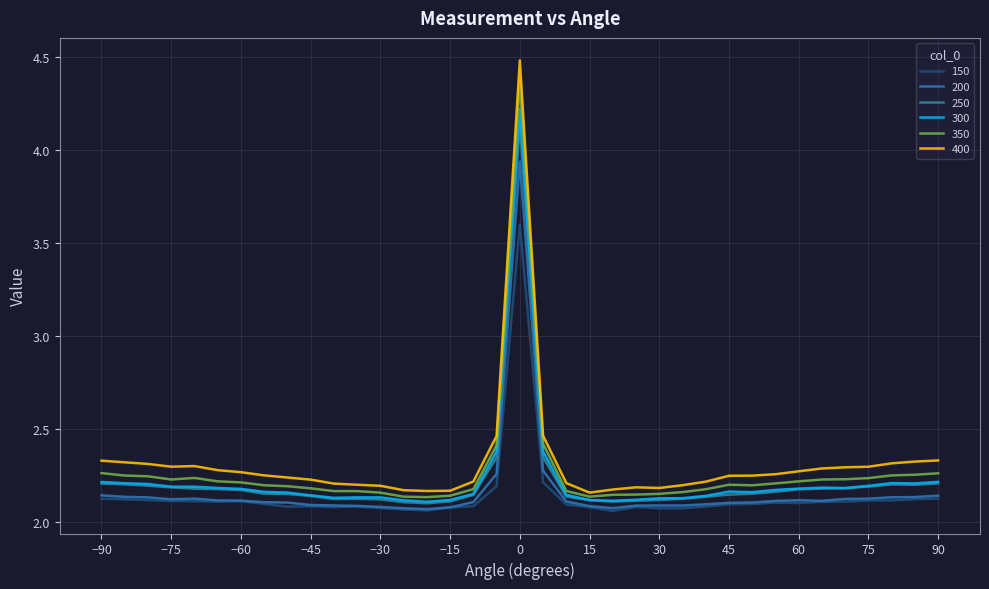

Is this an area chart (filled region under the line)?

No